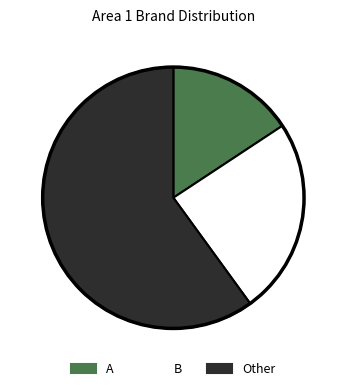

Rank the categories by value from lowest to highest.

A, B, Other